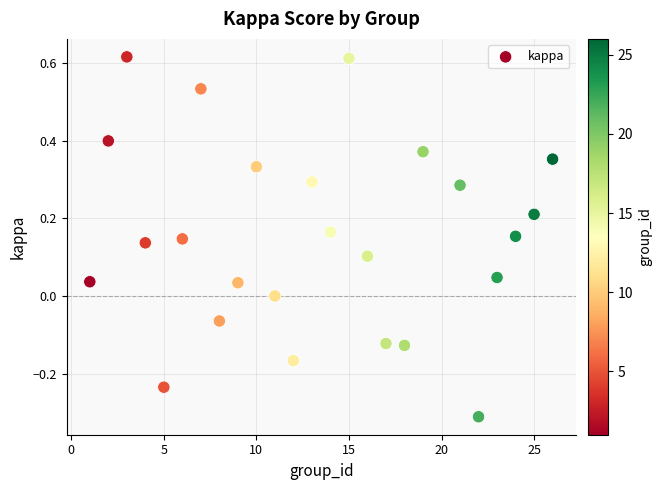

What is the range of X values (max minus min)?

25.0